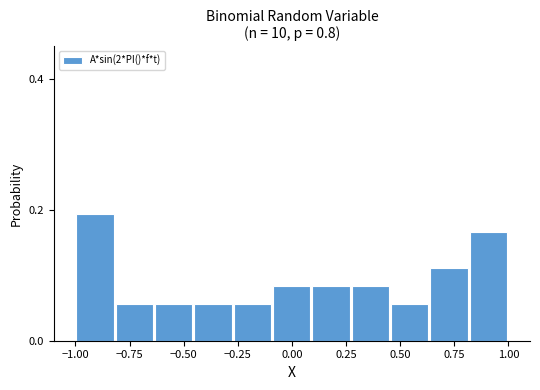

Around what value on the x-axis is the tallest bar? Give the approximate position of its centre, as read against the axis.

-0.90